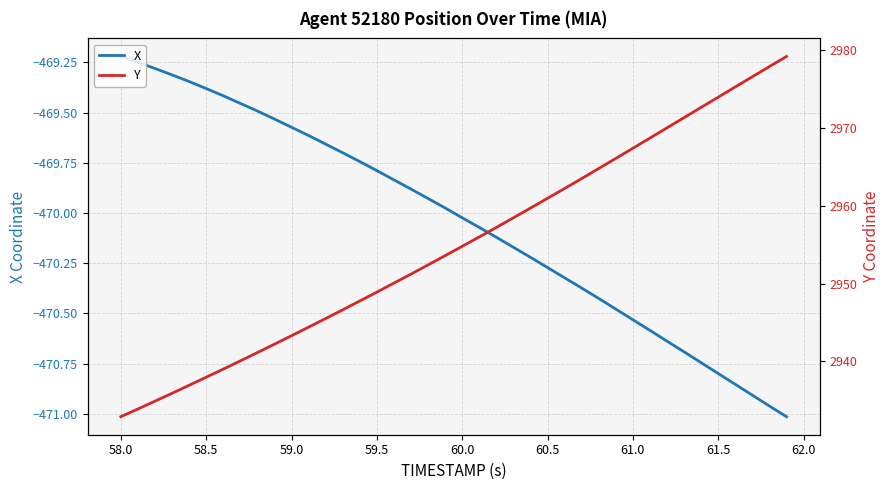

The value of X at 59.0 is -733.3. True or false?

False